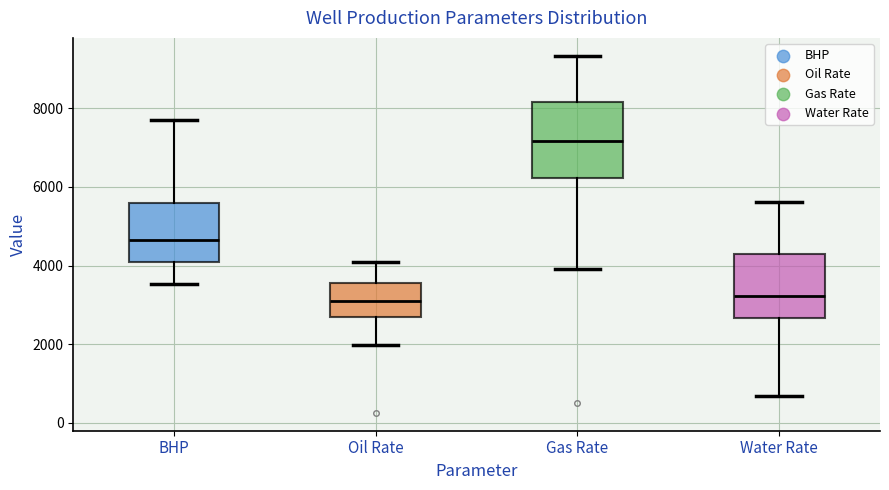

Reading left to right, transcribe this box plot: for each box, give where its median line is, the range the box spans, and where its two whiskers end, as read against the y-axis. The values are not printed on the chart, so give them approximately, as read against the axis.

BHP: median 4600, box 4000 to 5600, whiskers 3600 to 7800
Oil Rate: median 3200, box 2600 to 3600, whiskers 2000 to 4200
Gas Rate: median 7200, box 6200 to 8200, whiskers 4000 to 9400
Water Rate: median 3200, box 2600 to 4400, whiskers 600 to 5600